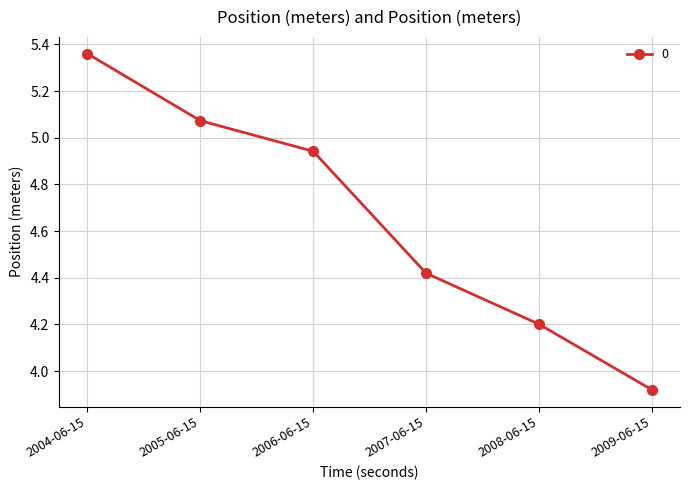

The value at 2006-06-15 is 2.5. True or false?

False